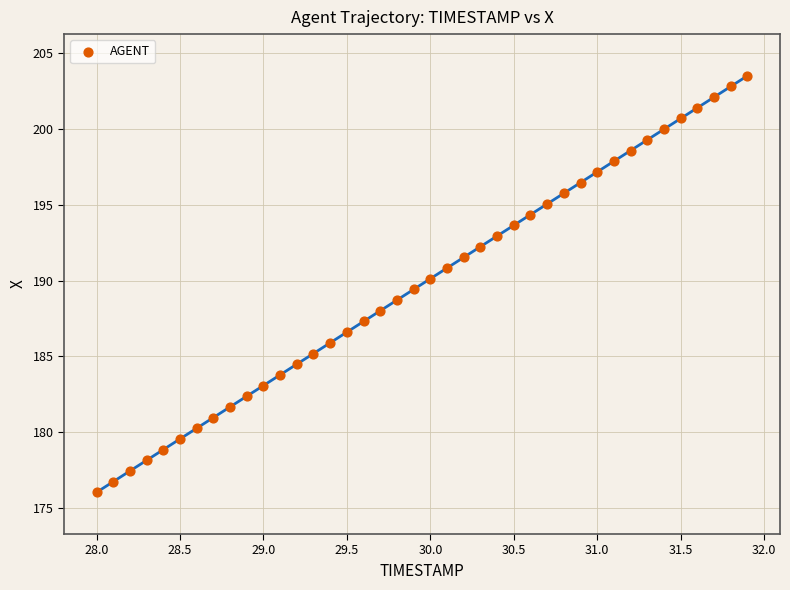

What is the range of Y values (max minus min)?

27.5